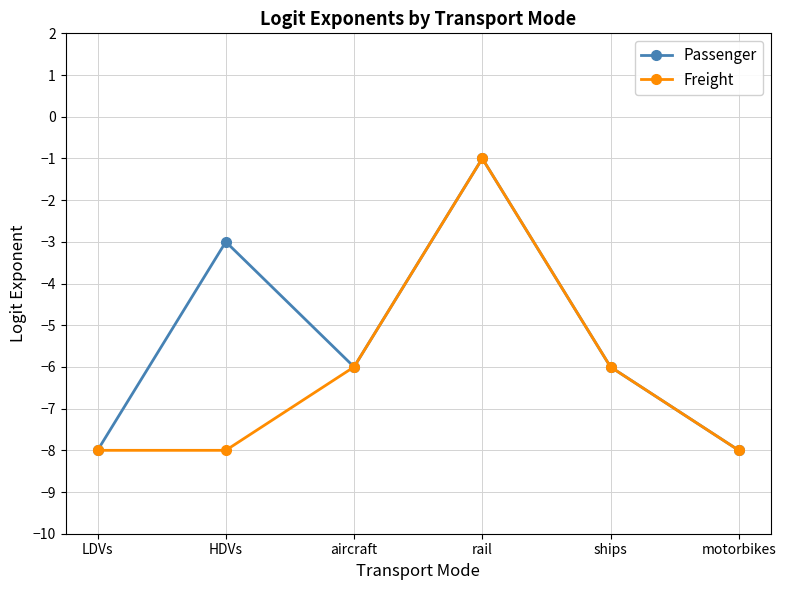

Where is Passenger nearest to the value -4?

HDVs